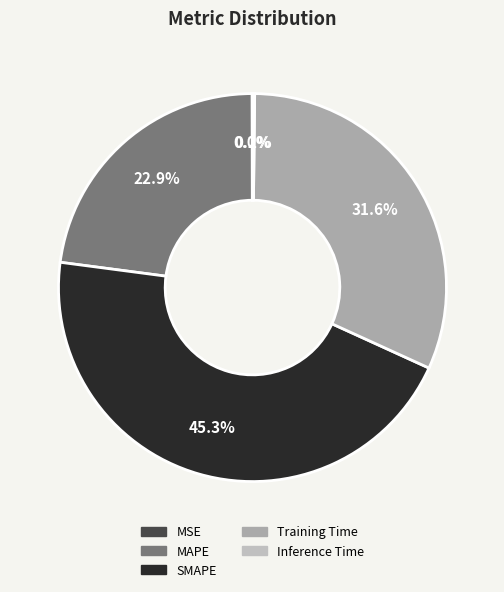

Between Inference Time and SMAPE, which is larger?

SMAPE